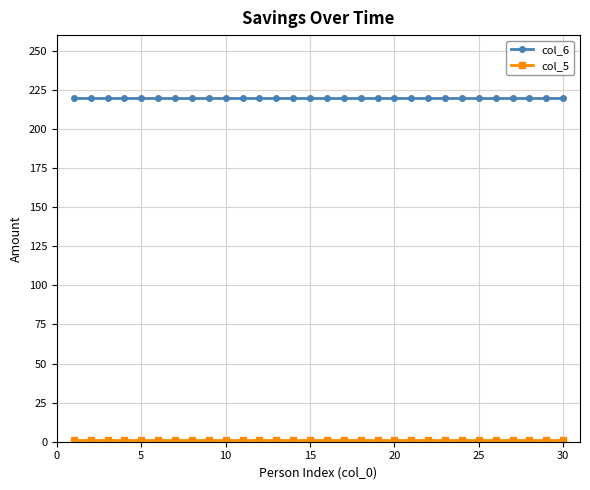

Which series has the largest total across all categories?

col_6